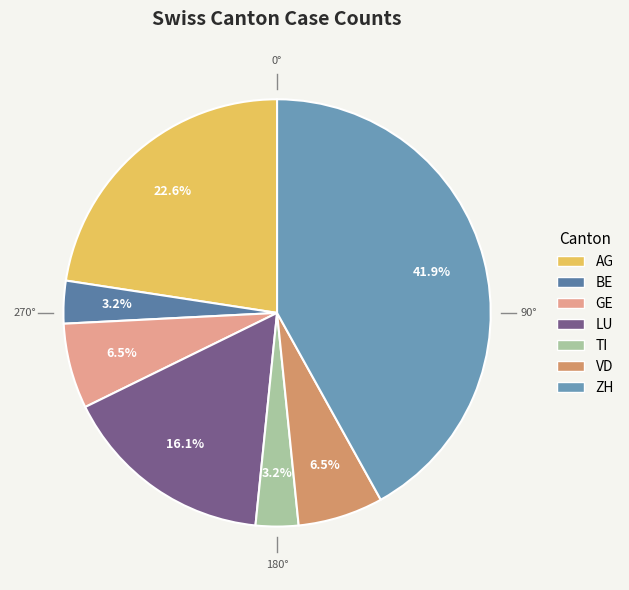

Is there a majority slice in this chart?

No